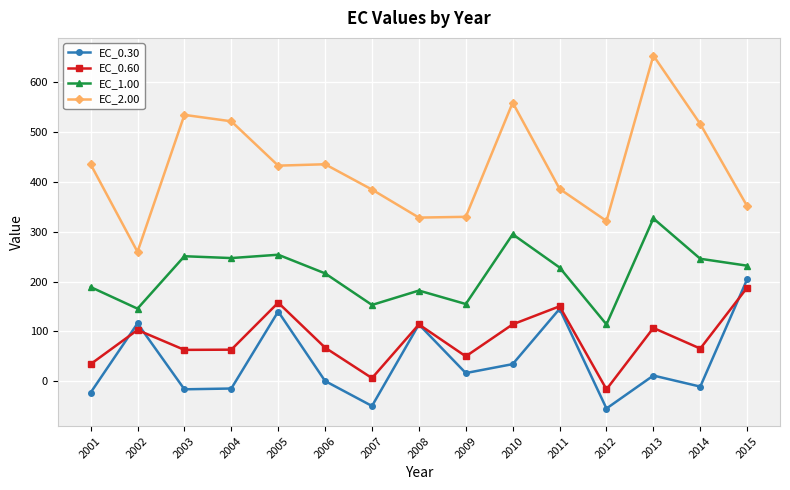

What is the spread (max minus min) of values at 2006?

434.4